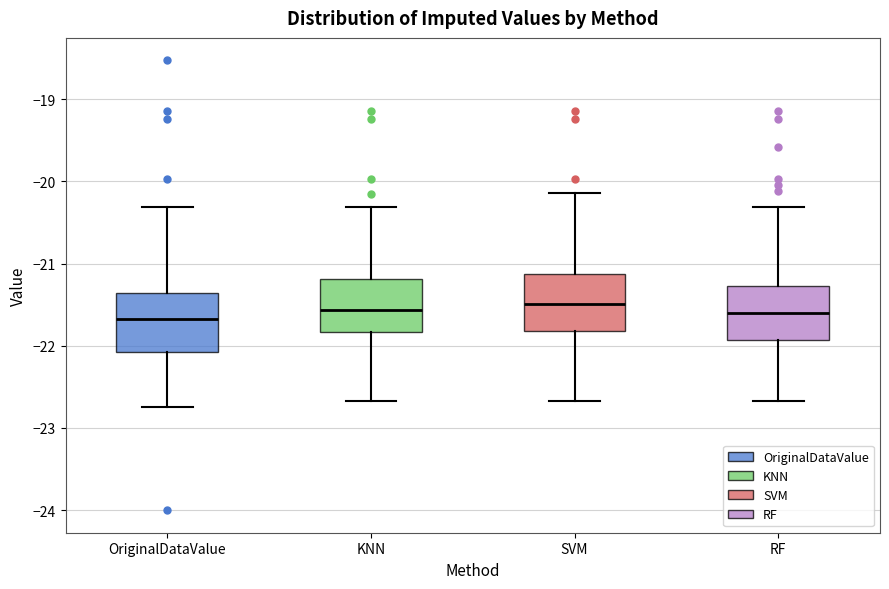

Where is the upper edge of the box for RF on the y-axis? The values are not printed on the chart, so give them approximately, as read against the axis.

-21.3